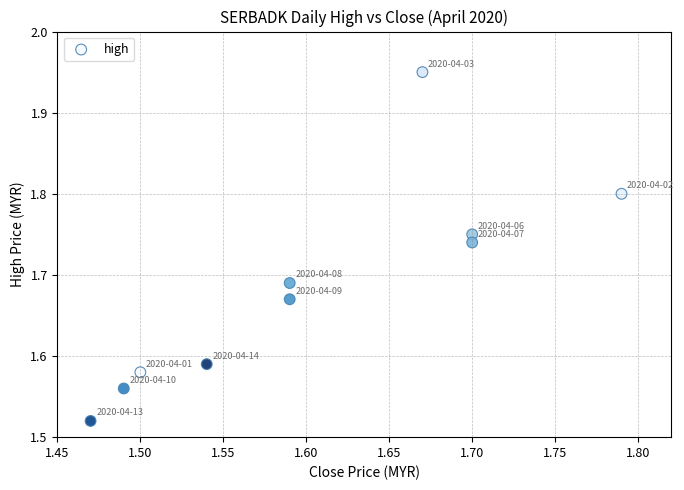

What is the range of Y values (max minus min)?

0.4